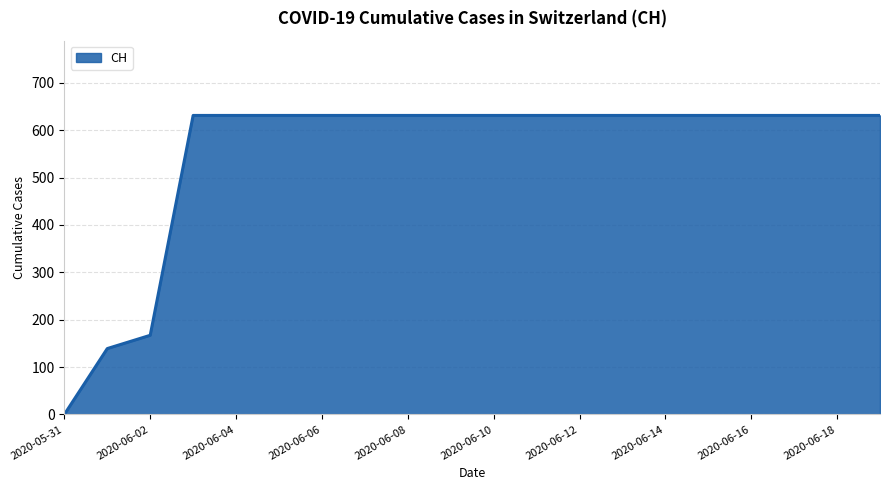

What is the difference between the maximum and second lowest values?

492